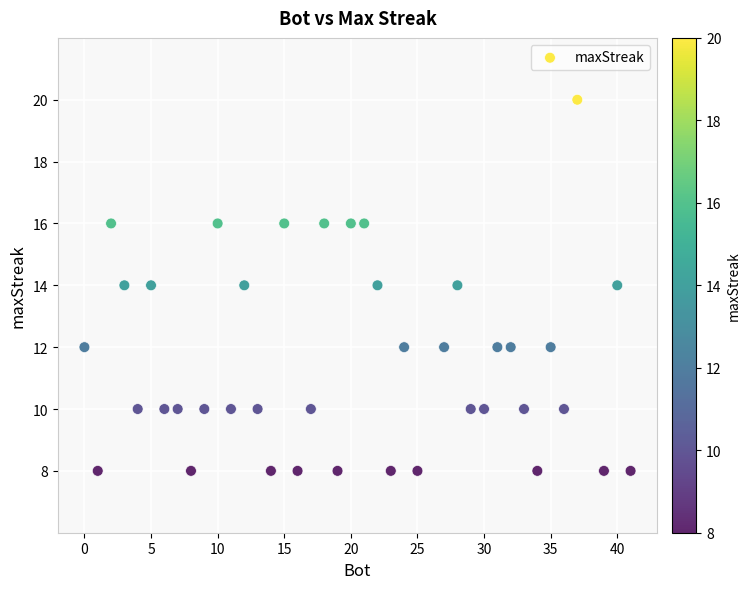

What is the range of Y values (max minus min)?

12